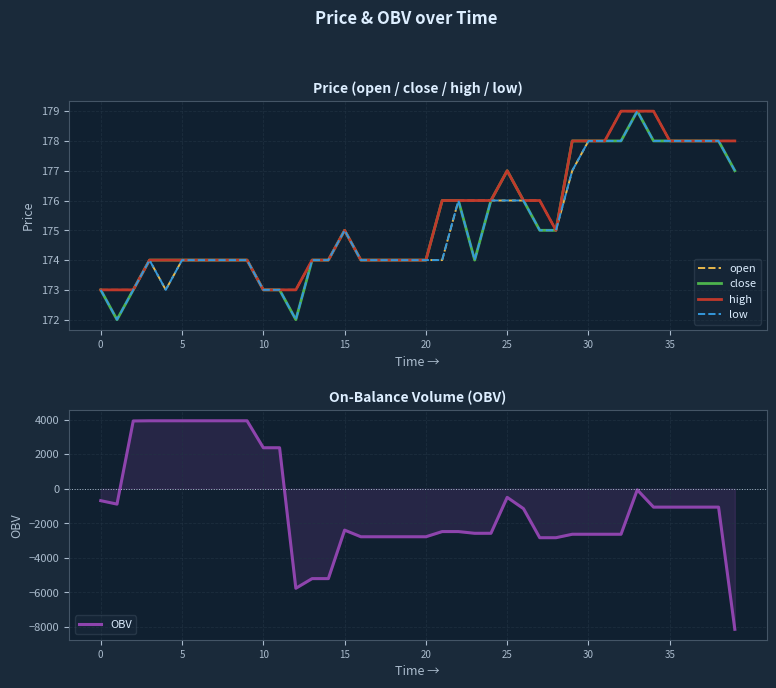

Which series has the largest total across all categories?

high